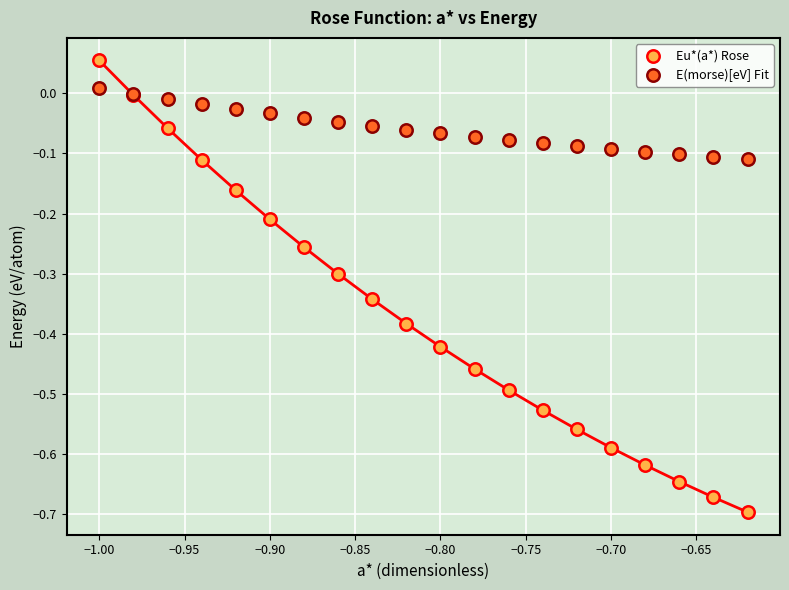

Which series contains the highest Y value?

Eu*(a*) Rose